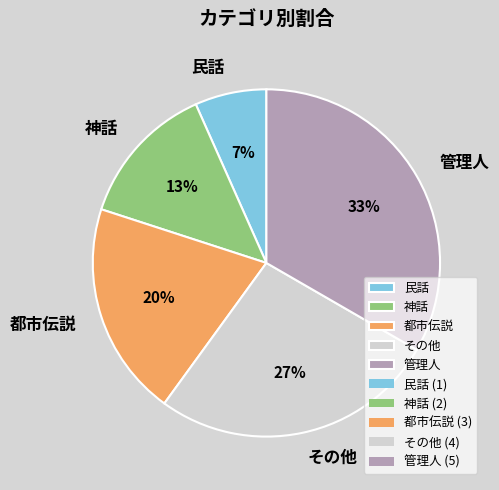

To the nearest percent, what is the average slice percentage?

20%